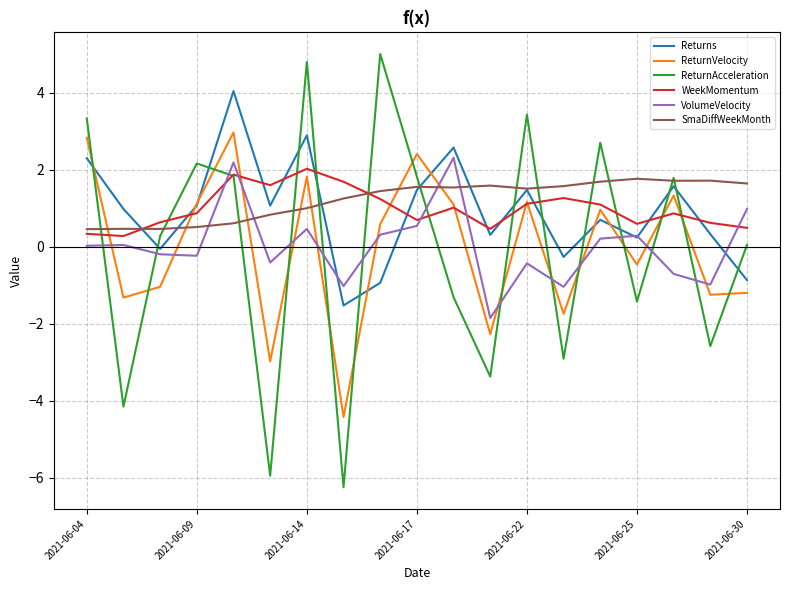

Which series ends up on top after the final intersection of VolumeVelocity and WeekMomentum?

VolumeVelocity